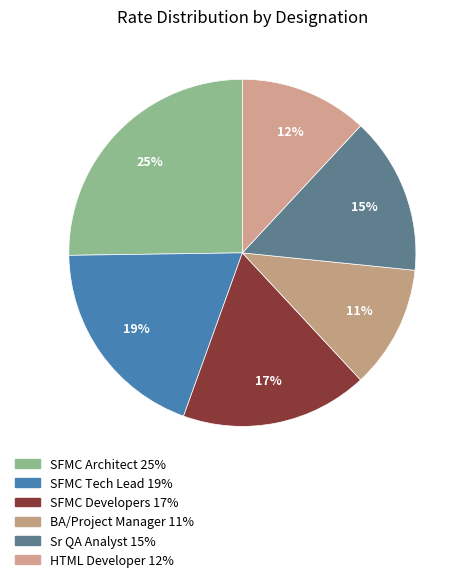

Count the number of slices in the pie.

6